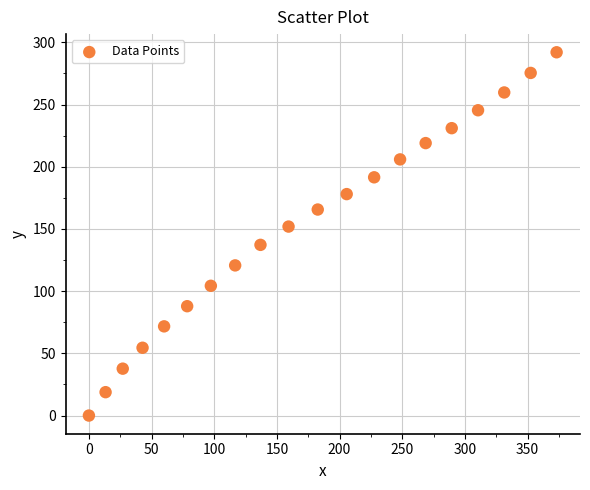

What is the range of Y values (max minus min)?

292.0